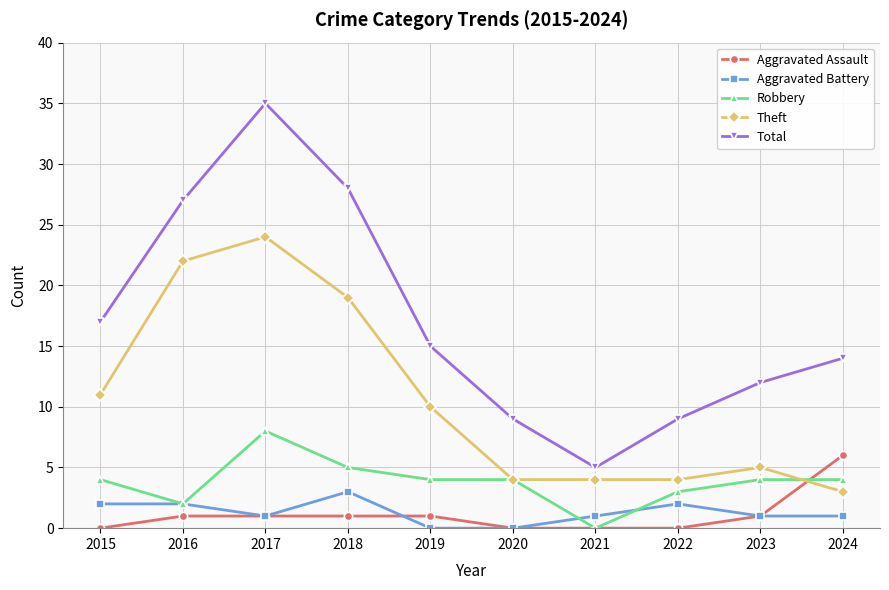

At which category is the sum across all series the highest?

2017